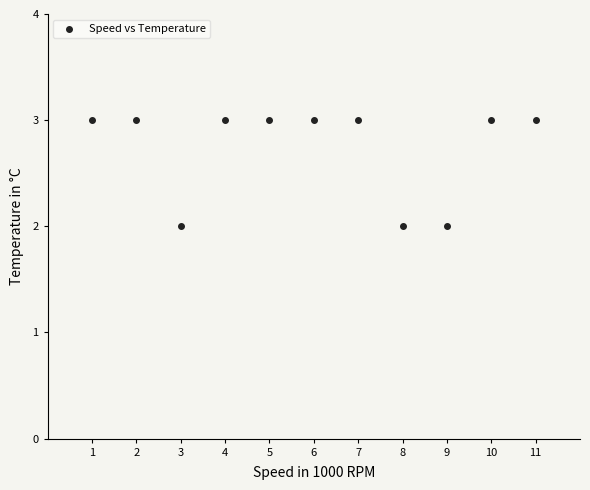

What is the average X value?

6